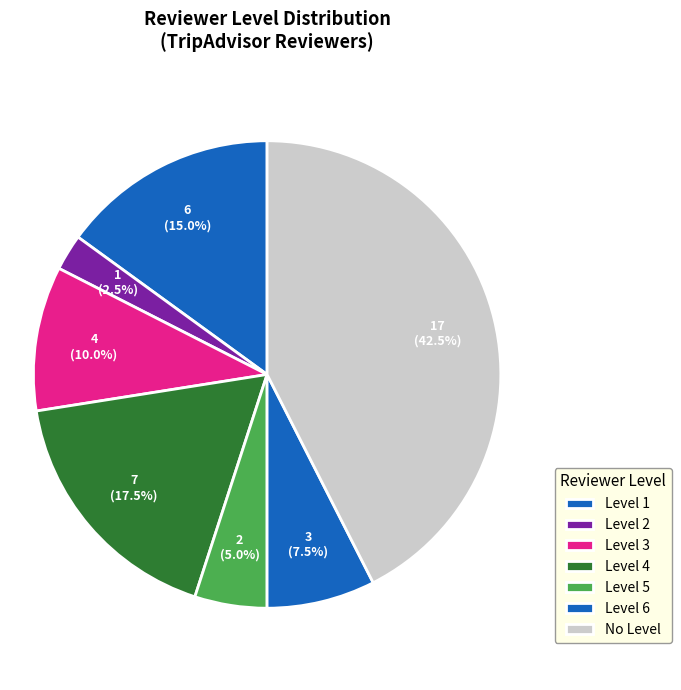

Count the number of slices in the pie.

7